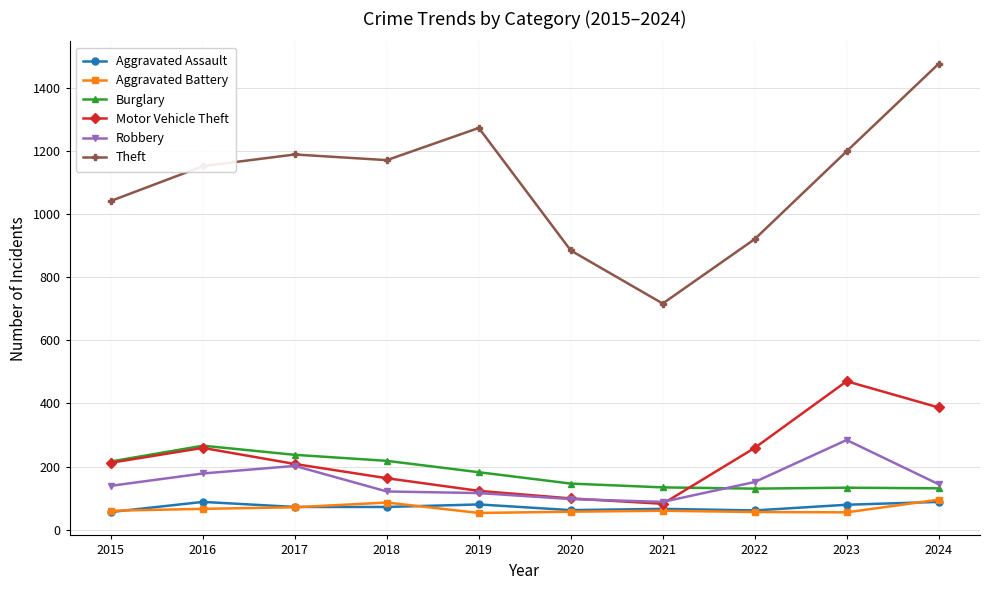

Does the chart have visible grid lines?

Yes